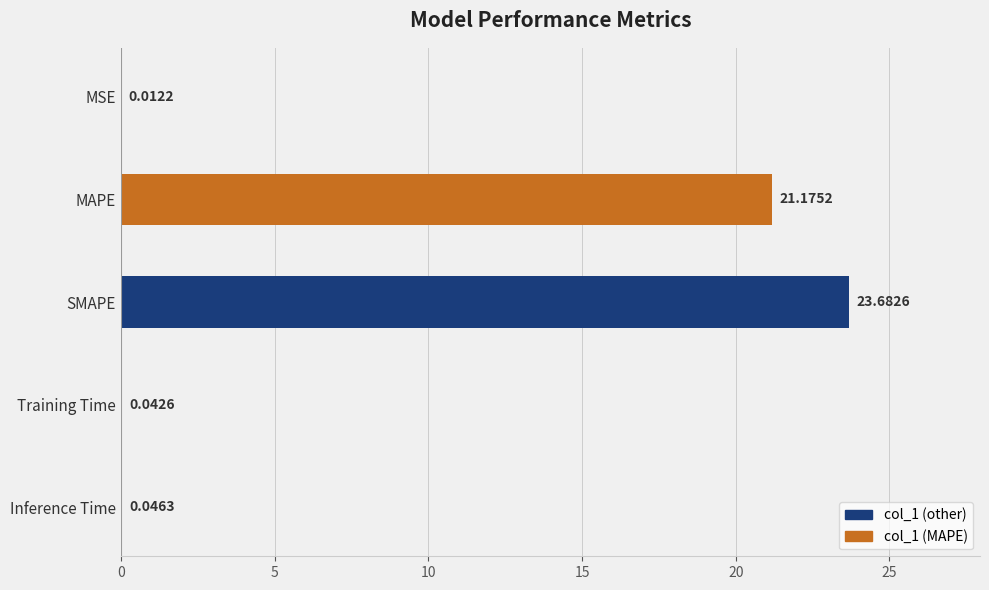

Are the bars horizontal?

Yes